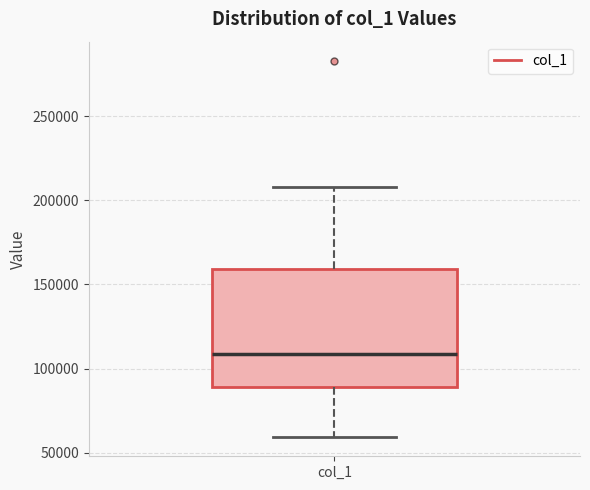

Where is the upper edge of the box for col_1 on the y-axis? The values are not printed on the chart, so give them approximately, as read against the axis.

160000